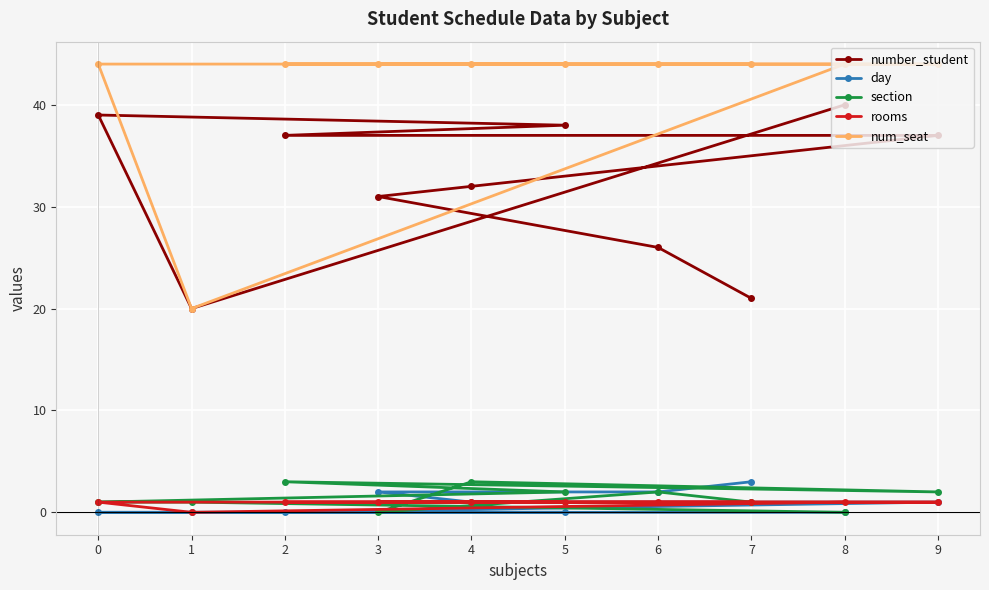

What is the approximate value of num_seat at 0?

44